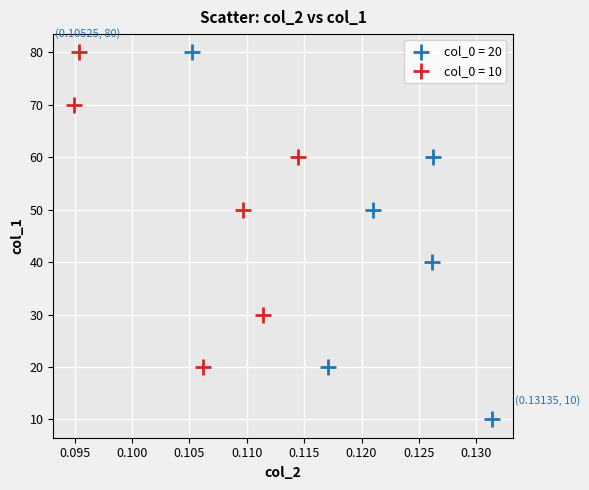

Which series has the widest spread of Y values?

col_0 = 20